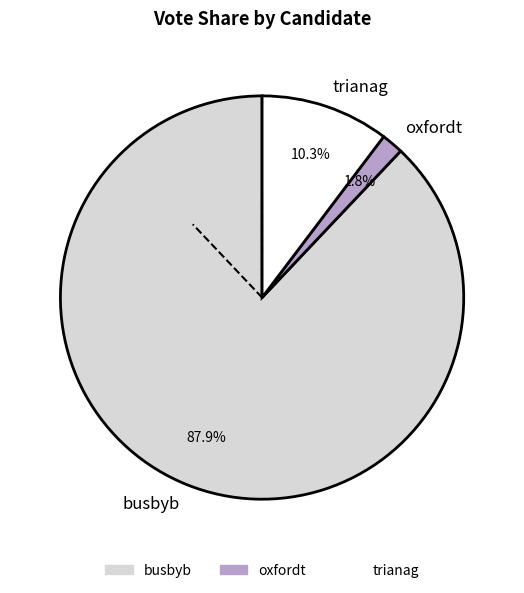

What percentage is the busbyb slice, to the nearest percent?

88%